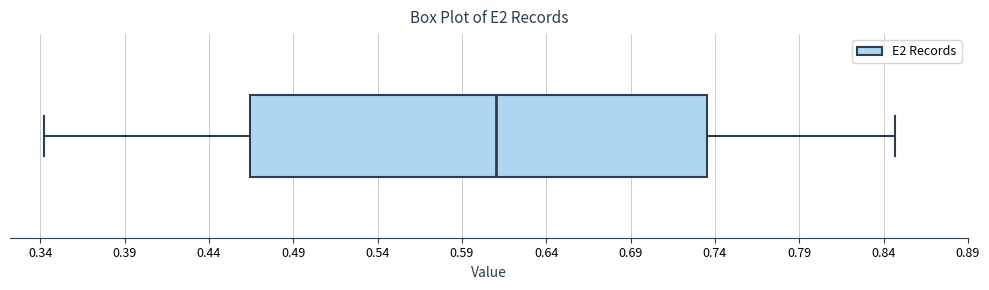

Transcribe this box plot: give where the median line is, the range the box spans, and where the two whiskers end, as read against the x-axis. The values are not printed on the chart, so give them approximately, as read against the axis.

median 0.610, box 0.465 to 0.735, whiskers 0.340 to 0.845